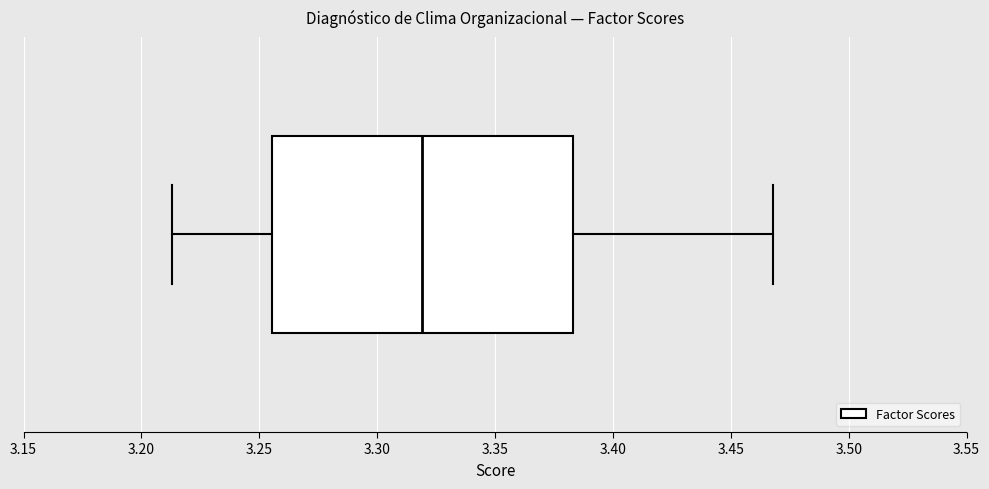

Transcribe this box plot: give where the median line is, the range the box spans, and where the two whiskers end, as read against the x-axis. The values are not printed on the chart, so give them approximately, as read against the axis.

median 3.320, box 3.255 to 3.385, whiskers 3.215 to 3.470